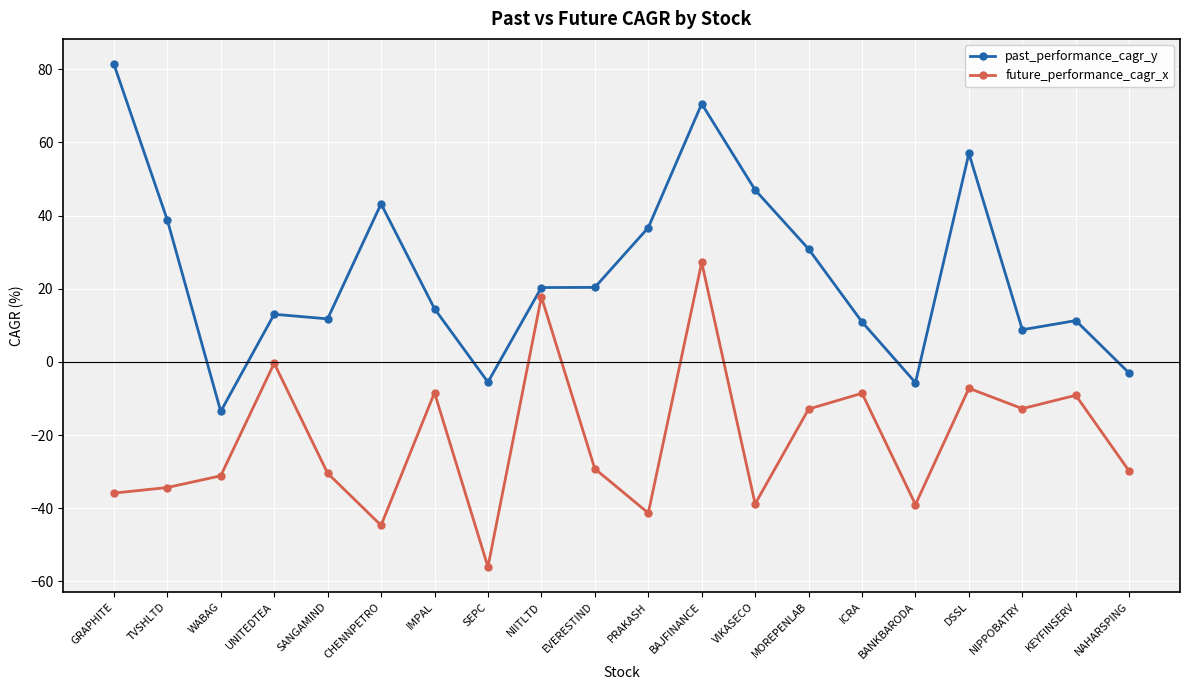

Which series has the largest total across all categories?

past_performance_cagr_y